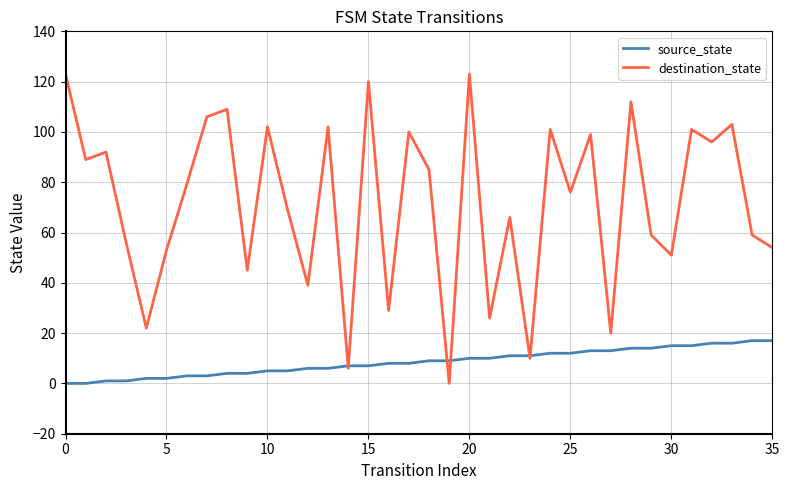

Which series has the largest range (max minus min)?

destination_state